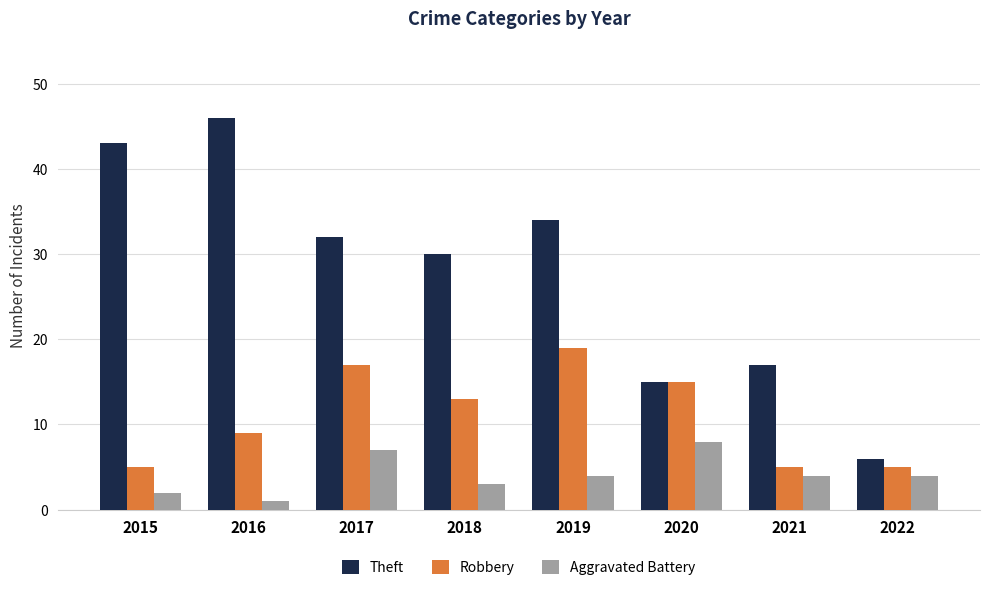

Reading right to left, what are all the values shown in this chart?

Theft: 2022=6	2021=17	2020=15	2019=34	2018=30	2017=32	2016=46	2015=43
Robbery: 2022=5	2021=5	2020=15	2019=19	2018=13	2017=17	2016=9	2015=5
Aggravated Battery: 2022=4	2021=4	2020=8	2019=4	2018=3	2017=7	2016=1	2015=2